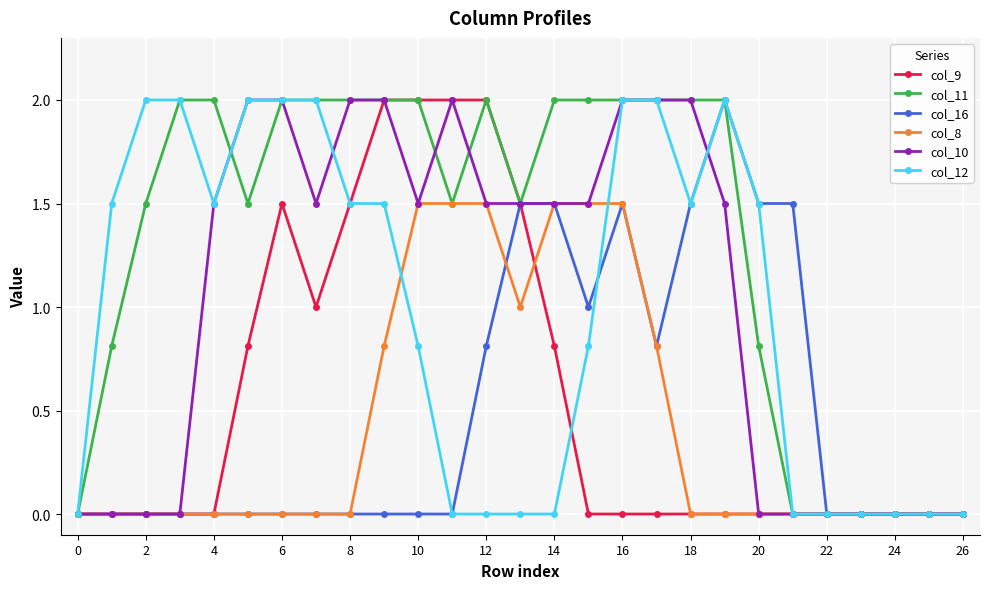

What is the maximum value shown in the chart?

2.0